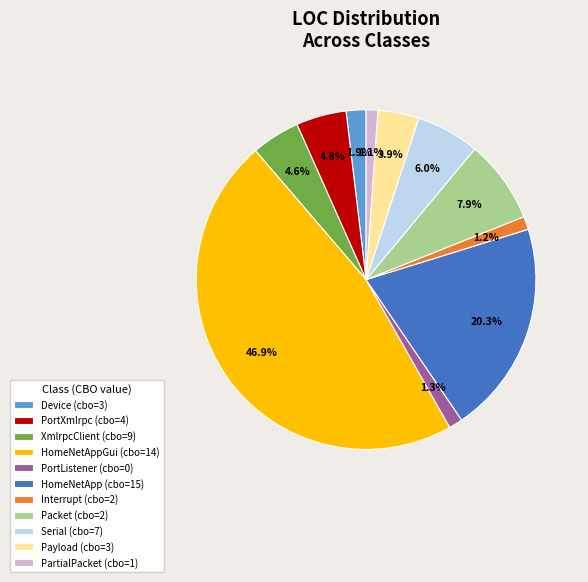

What percentage is the XmlrpcClient (cbo=9) slice, to the nearest percent?

5%